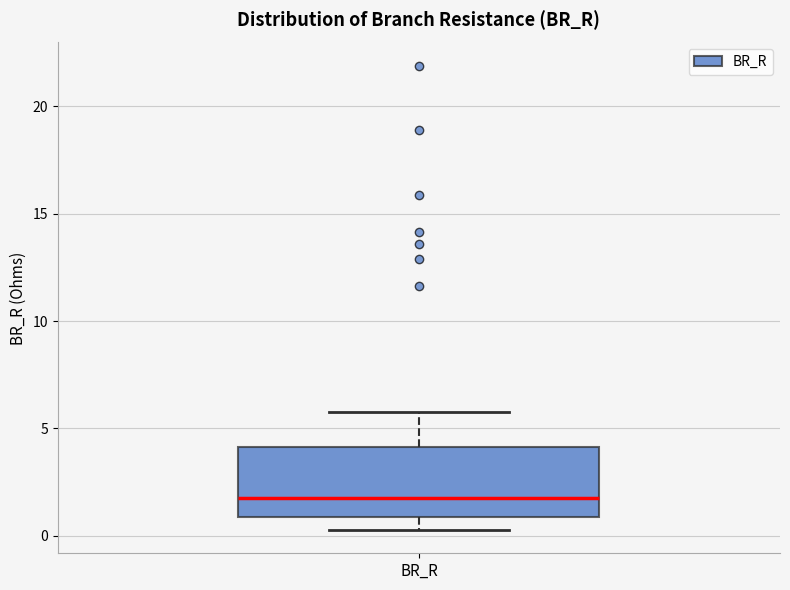

Transcribe this box plot: give where the median line is, the range the box spans, and where the two whiskers end, as read against the y-axis. The values are not printed on the chart, so give them approximately, as read against the axis.

median 2.0, box 1.0 to 4.0, whiskers 0.5 to 6.0